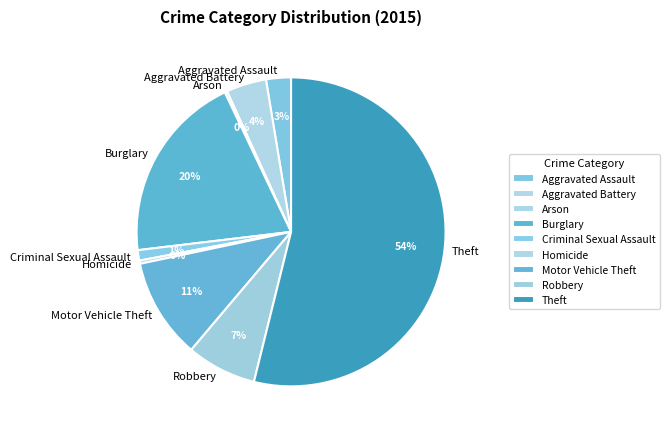

Which category accounts for the majority?

Theft